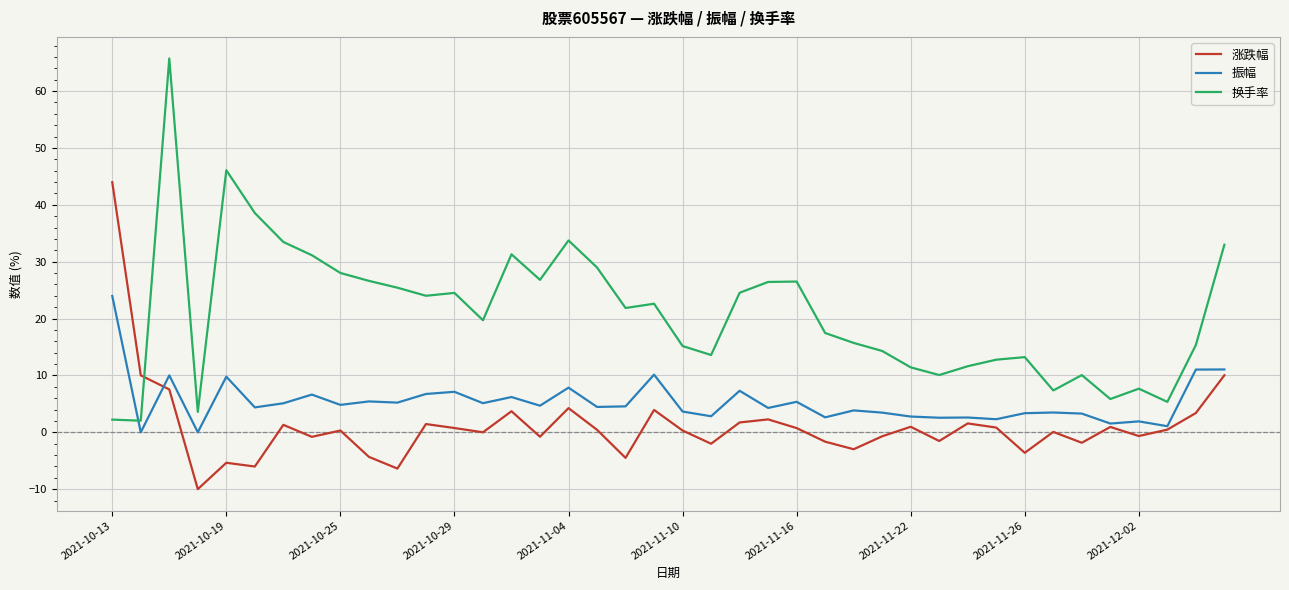

Which series has the largest range (max minus min)?

换手率